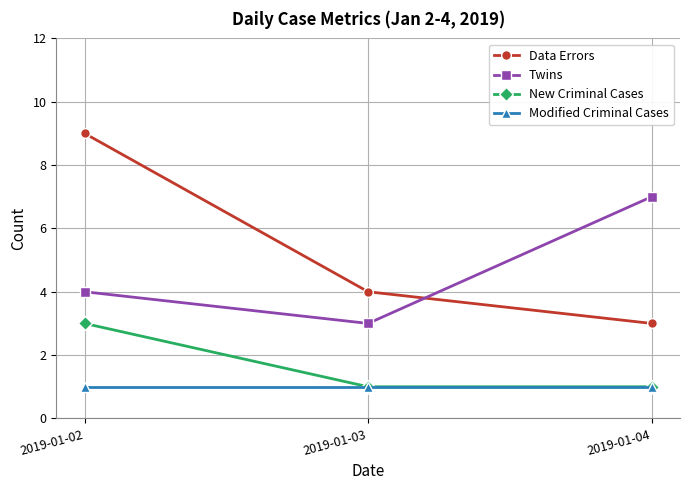

Is the value of Twins at 2019-01-03 greater than the value of Modified Criminal Cases at 2019-01-02?

Yes